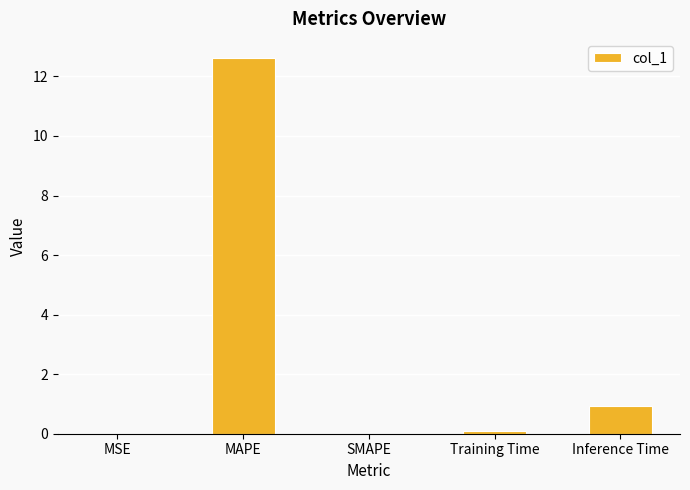

At which label is the value closest to 6?

Inference Time